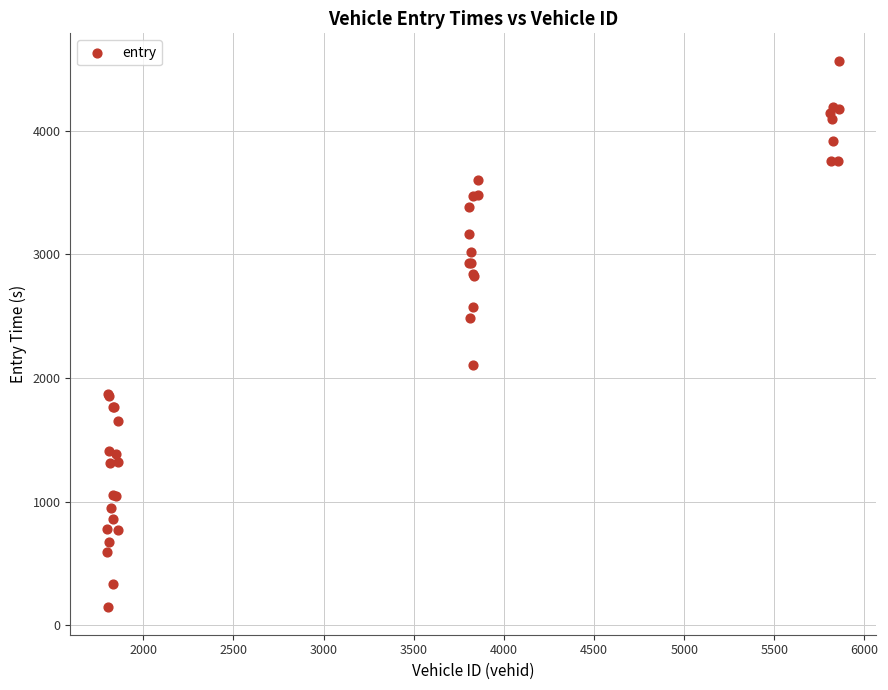

What Y value in the scatter plot is closest to 2355?

2485.2